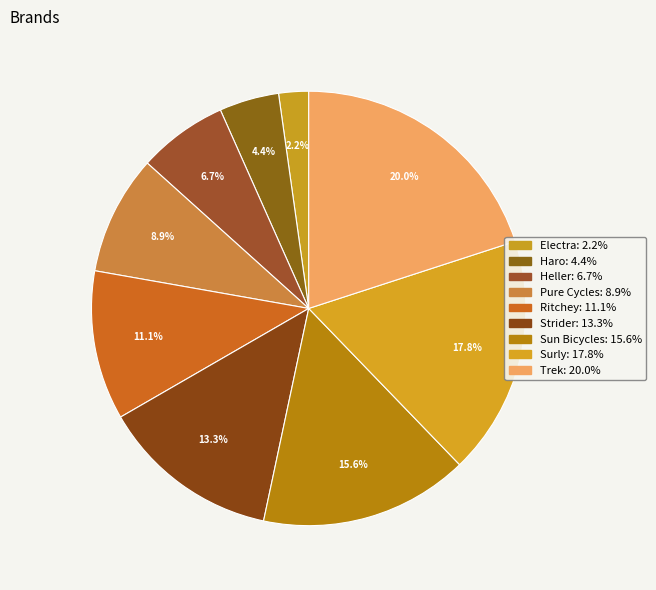

Is it true that Trek is 20% of the pie?

True